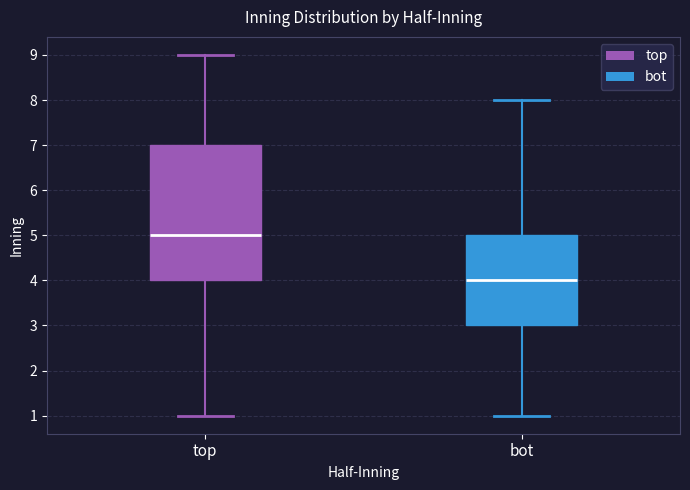

Where does the upper whisker of the box for bot end on the y-axis? The values are not printed on the chart, so give them approximately, as read against the axis.

8